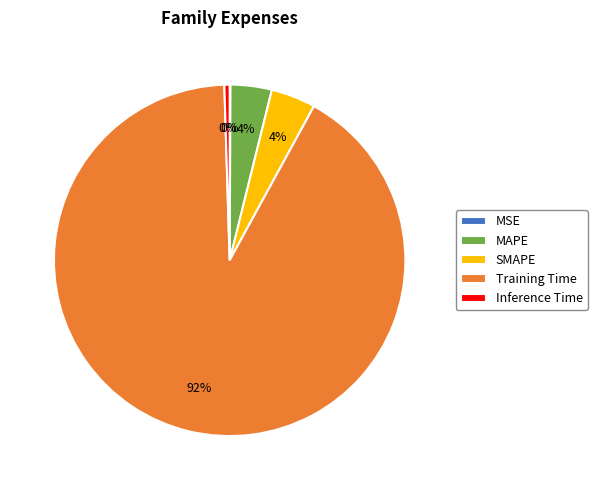

Is there a majority slice in this chart?

Yes